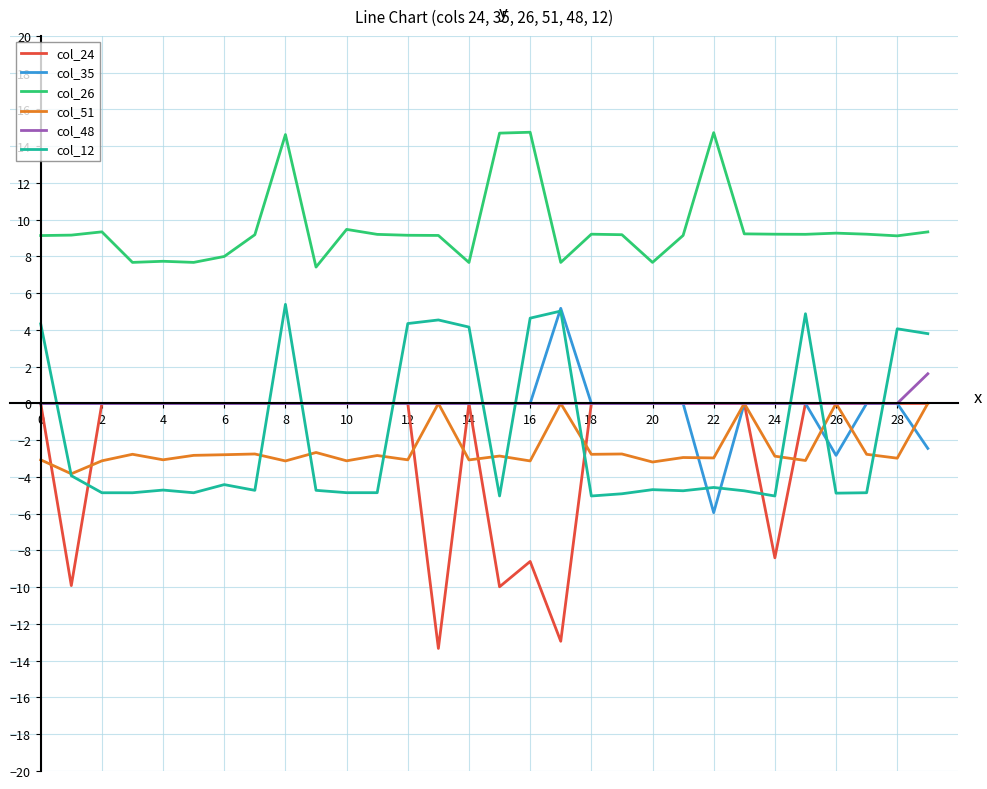

Which series has the largest range (max minus min)?

col_24